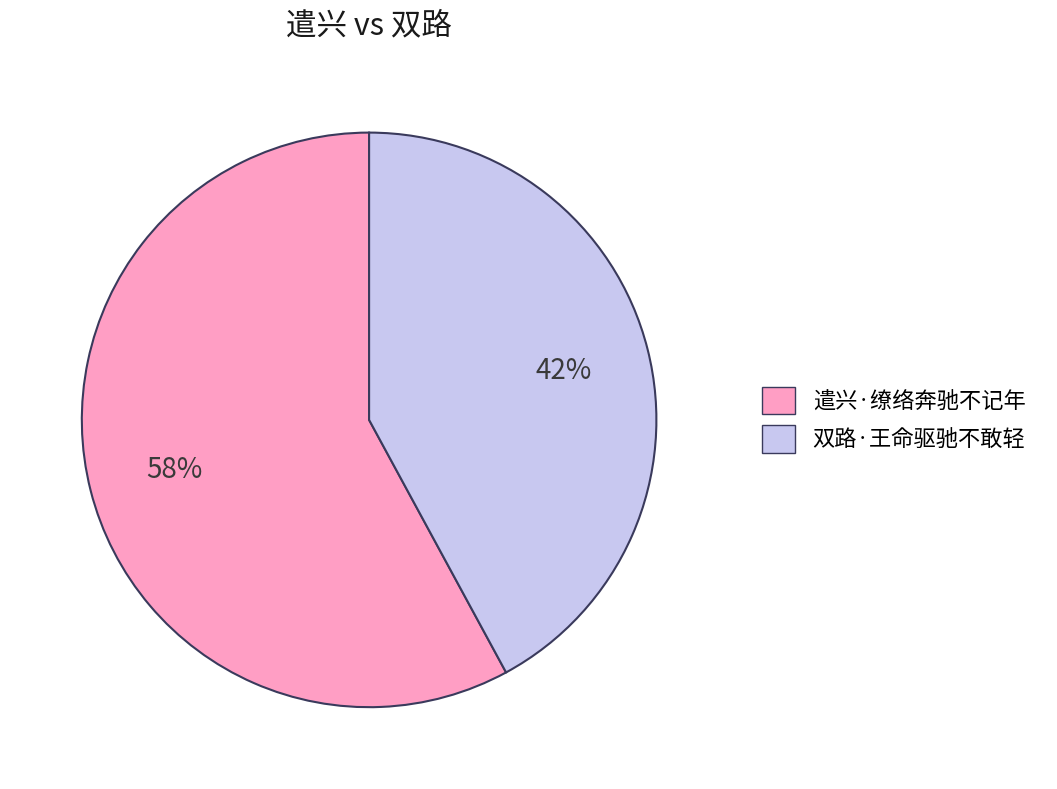

Which category has the biggest portion of the pie?

遣兴·缭络奔驰不记年